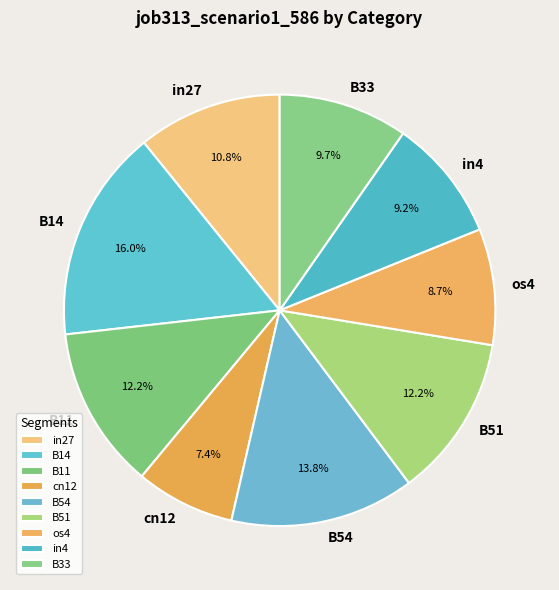

Combined, what portion of the pie is B54 and in4?

23.0%